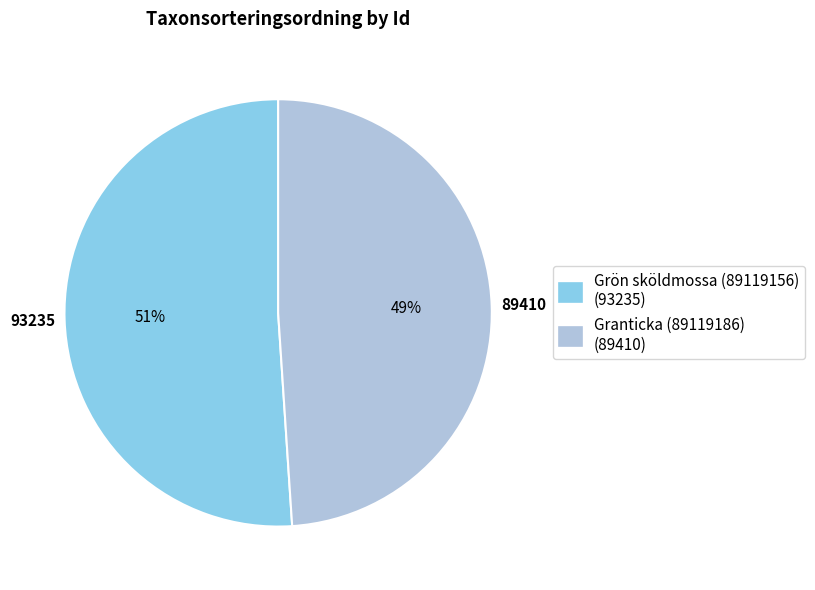

Which category has the smallest portion of the pie?

Granticka (89119186)